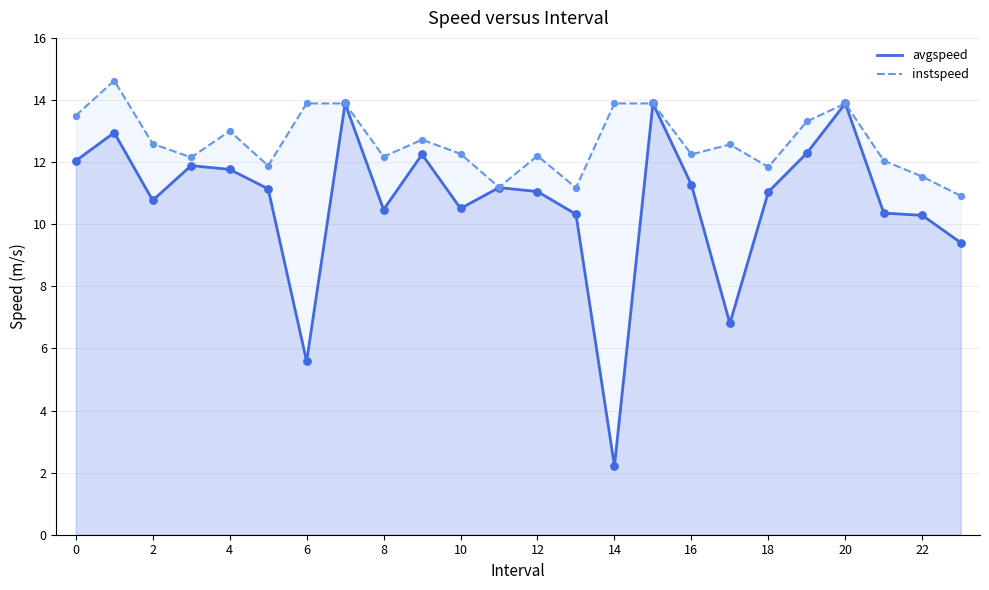

Which series has the largest total across all categories?

instspeed